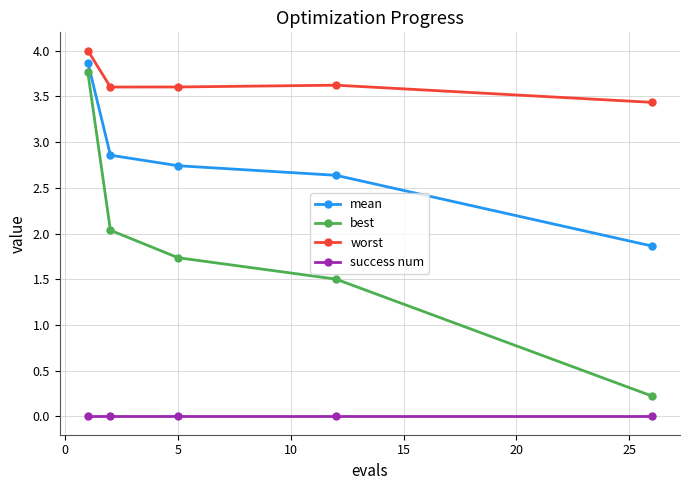

What is the value of the worst point at the 5th from the left?

3.4